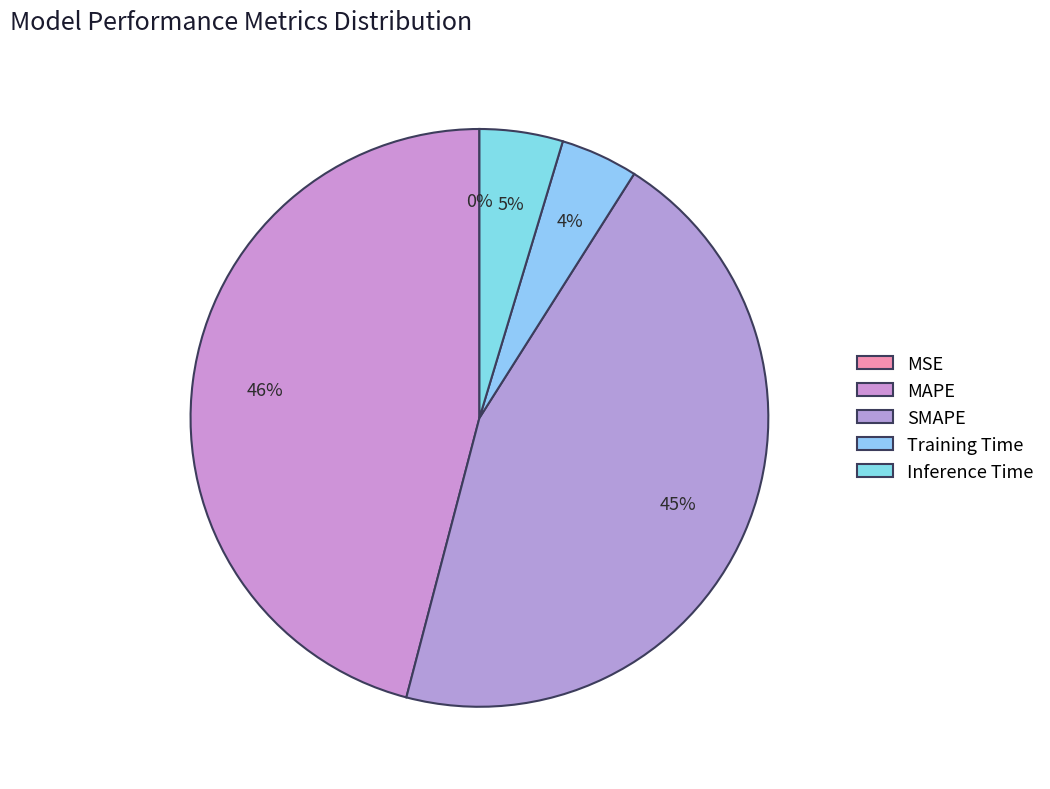

What is the total percentage of SMAPE and MAPE?

91.0%